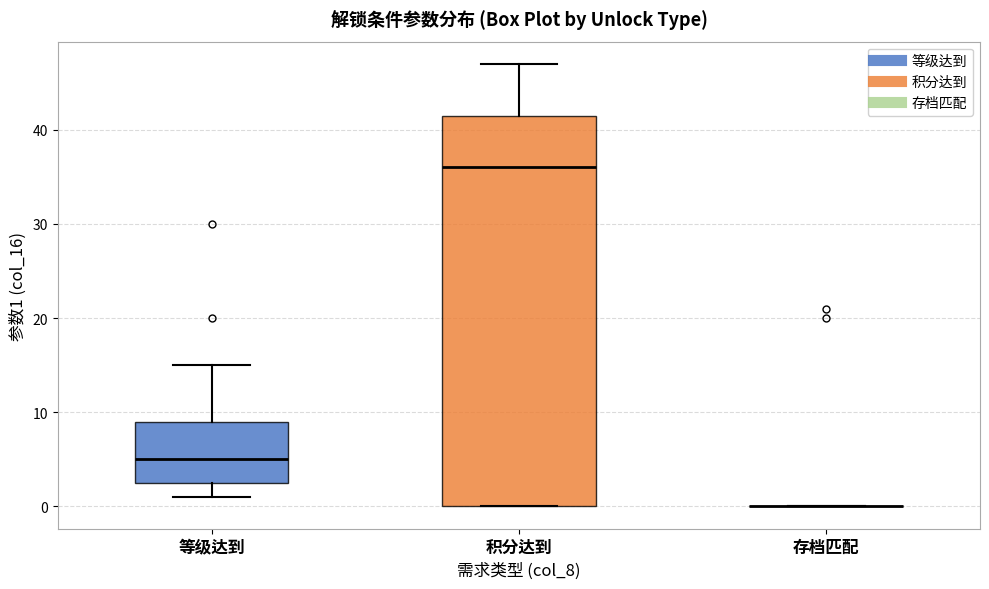

Reading left to right, read every box against the y-axis: the position of its median line, the range the box covers, and the ends of its whiskers. The values are not printed on the chart, so give them approximately, as read against the axis.

等级达到: median 5, box 3 to 9, whiskers 1 to 15
积分达到: median 36, box 0 to 42, whiskers 0 to 47
存档匹配: box collapsed to a line at 0, whiskers 0 to 0